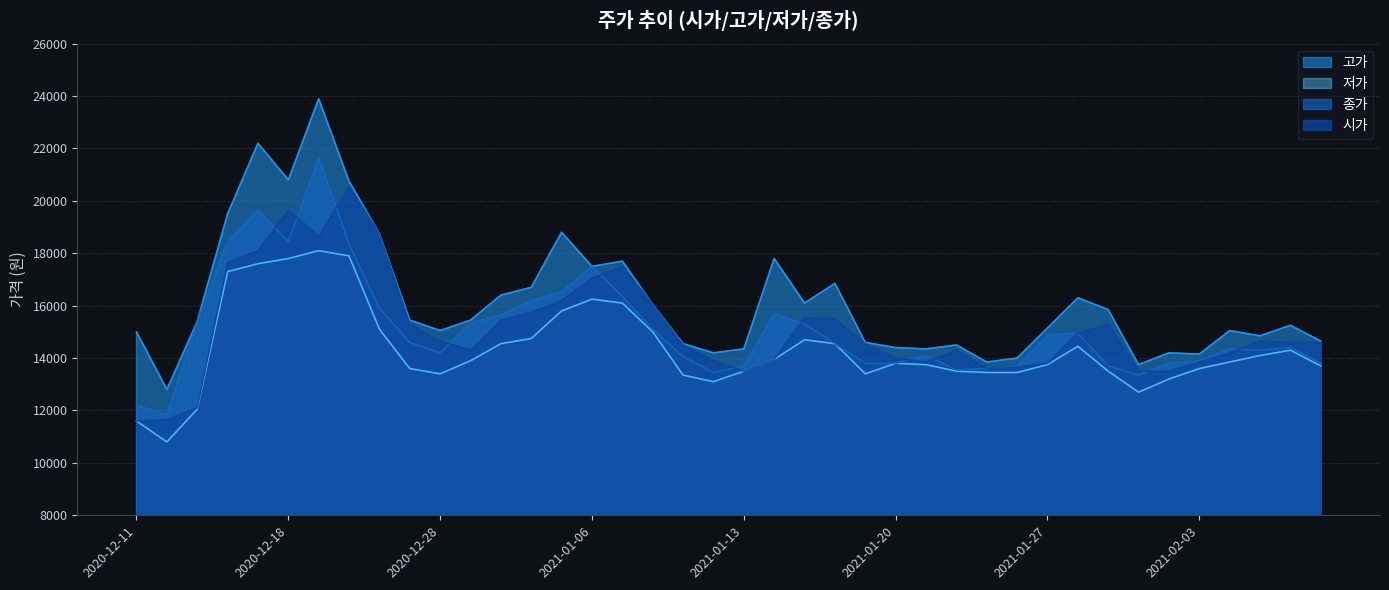

List the labels in order of 시가 value, largest first.

2020-12-22, 2020-12-18, 2020-12-23, 2020-12-21, 2020-12-17, 2020-12-16, 2021-01-07, 2021-01-06, 2021-01-05, 2021-01-08, 2021-01-04, 2021-01-15, 2021-01-18, 2020-12-30, 2020-12-24, 2021-01-29, 2021-01-28, 2020-12-28, 2021-02-05, 2021-02-08, 2021-02-09, 2021-01-19, 2021-01-11, 2020-12-29, 2021-01-22, 2021-02-04, 2021-01-20, 2021-01-14, 2021-01-12, 2021-01-21, 2021-02-03, 2021-01-27, 2021-01-26, 2021-01-25, 2021-01-13, 2021-02-01, 2021-02-02, 2020-12-15, 2020-12-14, 2020-12-11